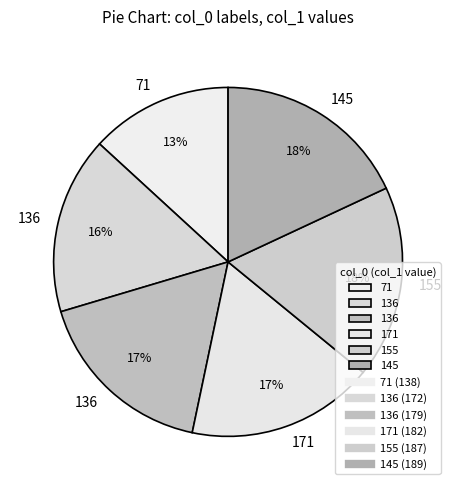

Is there any slice that represents more than half of the pie?

No